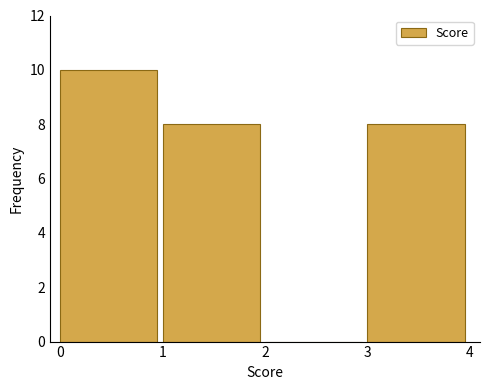

How tall is the bar that spans 1 to 2 on the x-axis? The values are not printed on the chart, so give them approximately, as read against the axis.

8